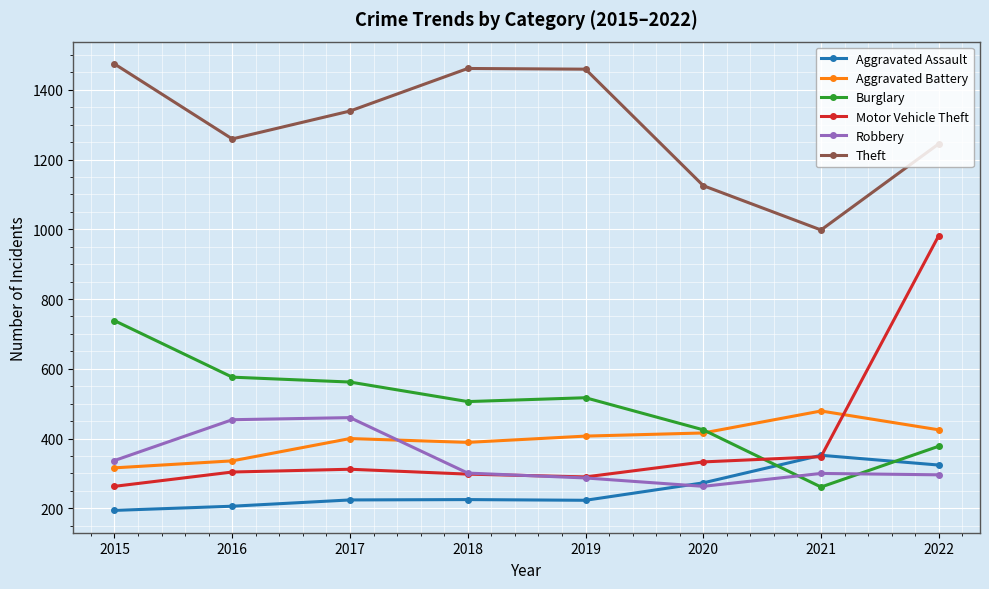

True or false: Aggravated Assault and Aggravated Battery intersect in this chart.

False